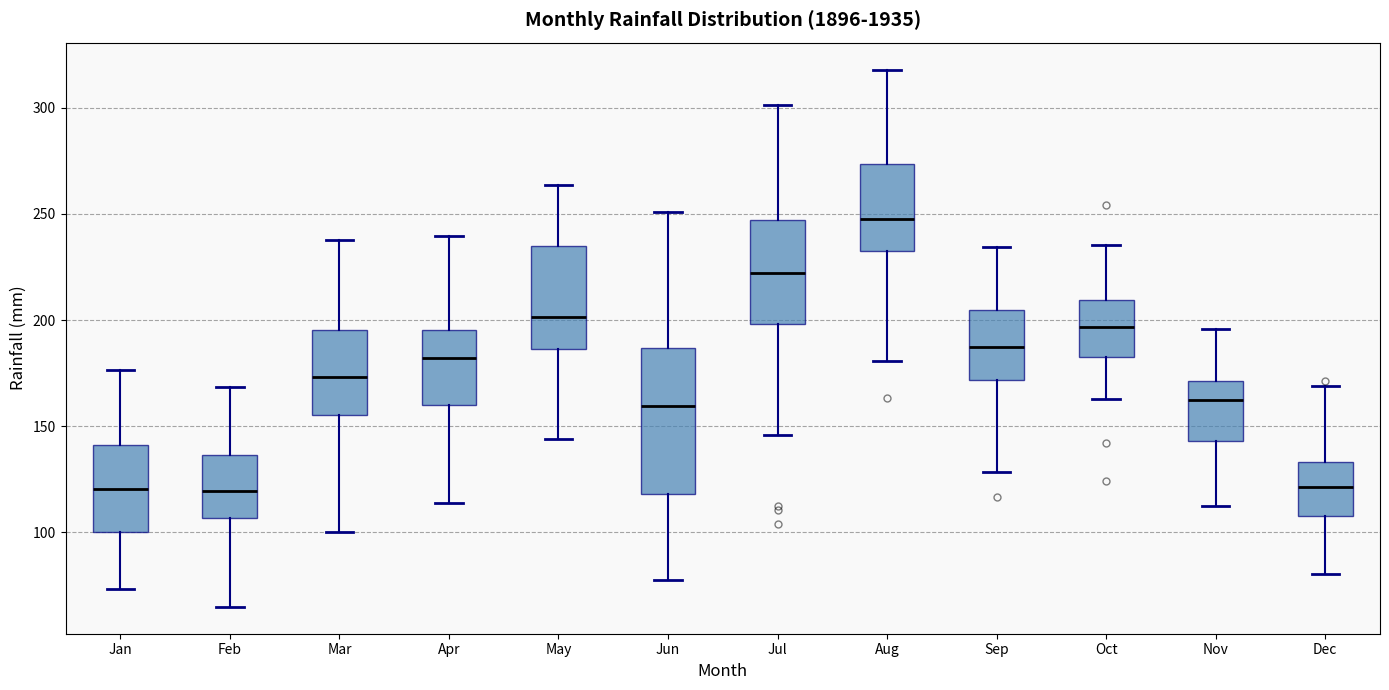

Reading left to right, transcribe this box plot: for each box, give where its median line is, the range the box spans, and where its two whiskers end, as read against the y-axis. The values are not printed on the chart, so give them approximately, as read against the axis.

Jan: median 120, box 100 to 140, whiskers 75 to 175
Feb: median 120, box 105 to 135, whiskers 65 to 170
Mar: median 175, box 155 to 195, whiskers 100 to 240
Apr: median 180, box 160 to 195, whiskers 115 to 240
May: median 200, box 185 to 235, whiskers 145 to 265
Jun: median 160, box 120 to 185, whiskers 80 to 250
Jul: median 220, box 200 to 245, whiskers 145 to 300
Aug: median 245, box 230 to 275, whiskers 180 to 320
Sep: median 185, box 170 to 205, whiskers 130 to 235
Oct: median 195, box 185 to 210, whiskers 165 to 235
Nov: median 160, box 145 to 170, whiskers 115 to 195
Dec: median 120, box 110 to 135, whiskers 80 to 170